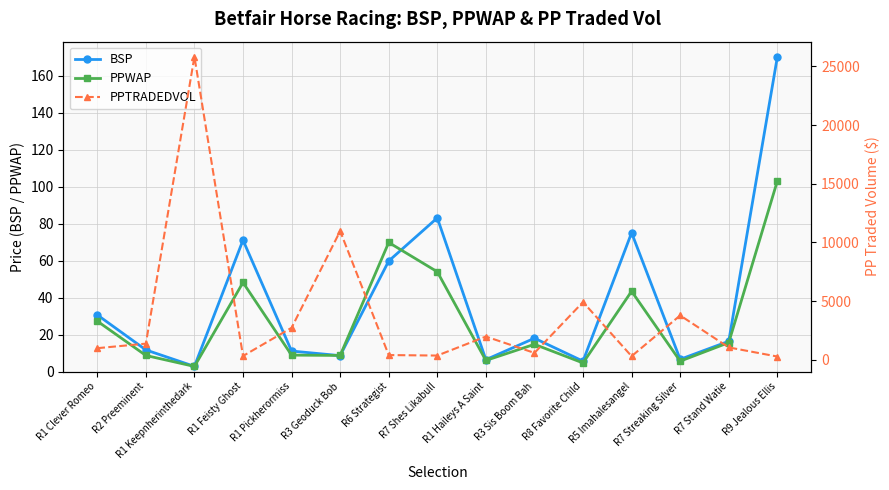

Is this an area chart (filled region under the line)?

No